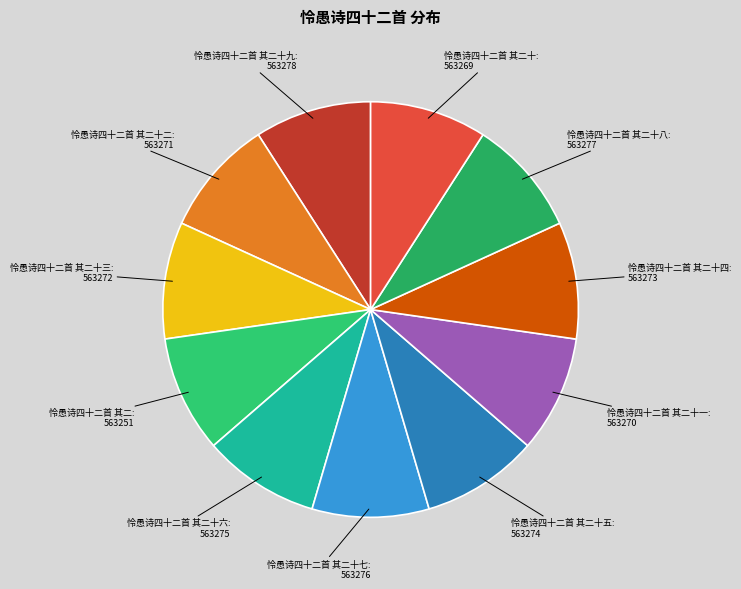

Is 怜愚诗四十二首 其二十六 the majority of the pie?

No